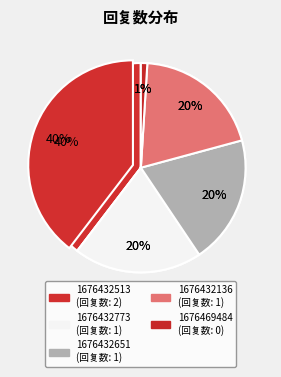

To the nearest percent, what portion does 1676432513 represent?

40%